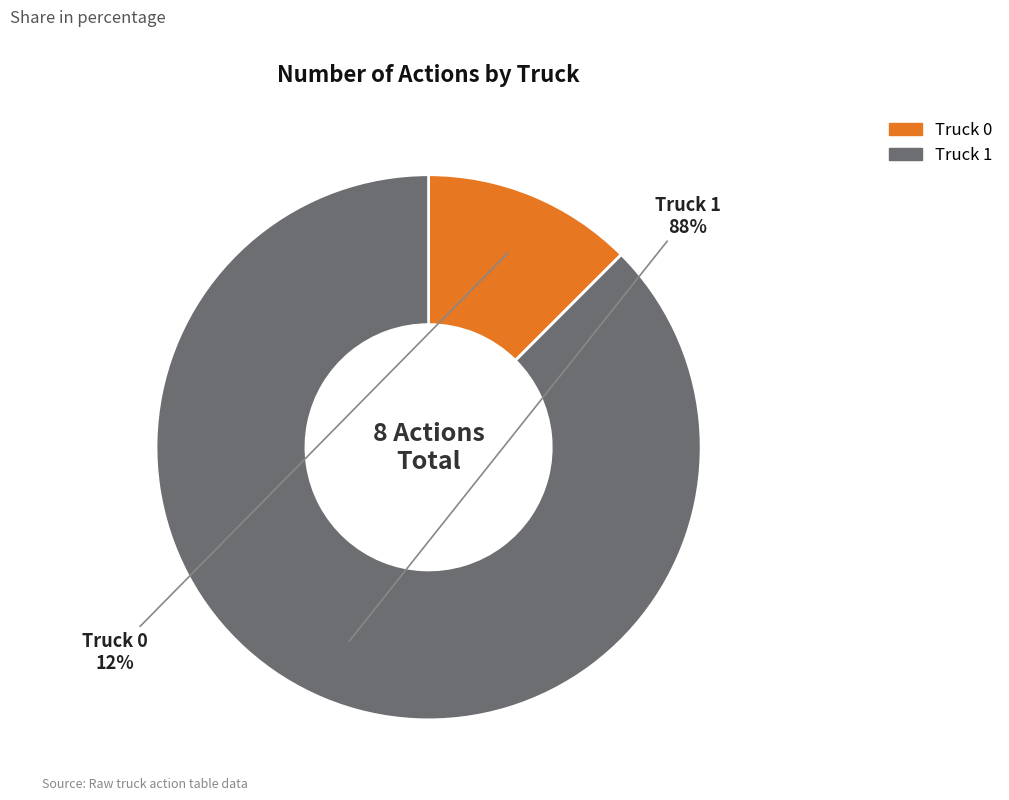

To the nearest percent, what is the combined percentage of Truck 0 and Truck 1?

100%